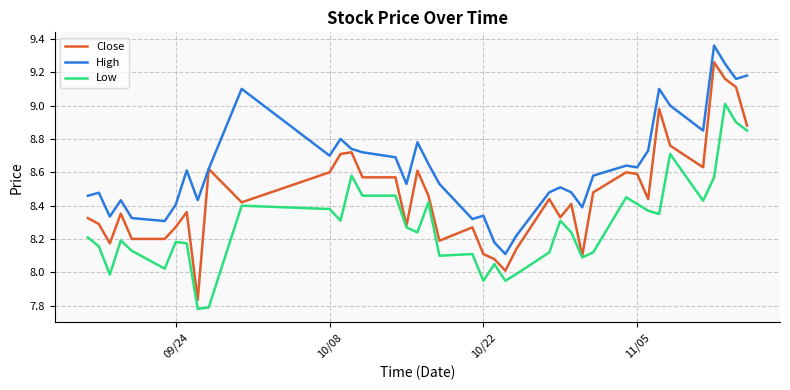

Which series has the largest total across all categories?

High